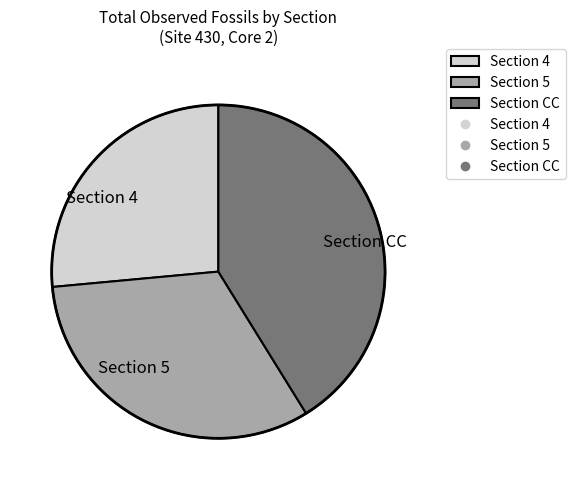

Which category has the biggest portion of the pie?

Section CC